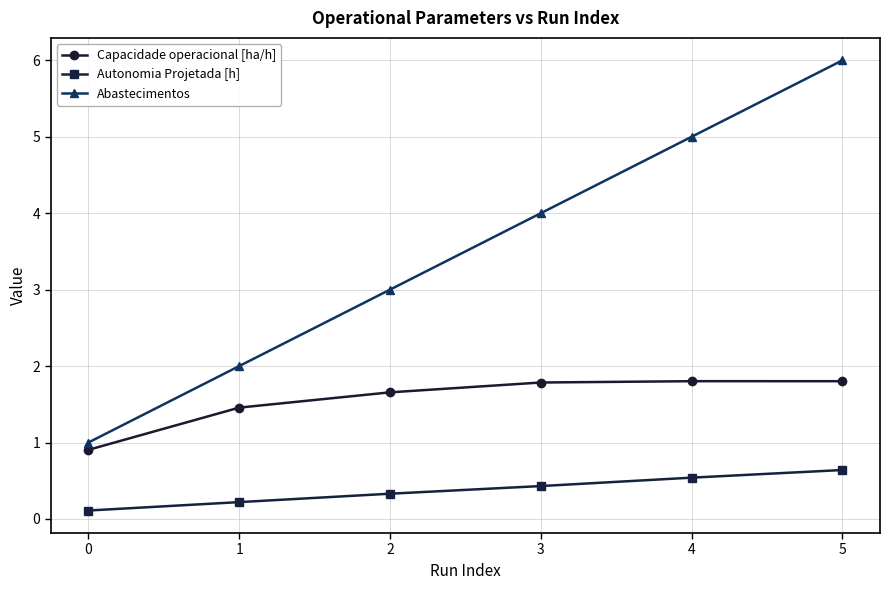

Reading left to right, list all the values displayed in this chart.

Capacidade operacional [ha/h]: 0=0.9	1=1.5	2=1.7	3=1.8	4=1.8	5=1.8
Autonomia Projetada [h]: 0=0.1	1=0.2	2=0.3	3=0.4	4=0.5	5=0.6
Abastecimentos: 0=1.0	1=2.0	2=3.0	3=4.0	4=5.0	5=6.0